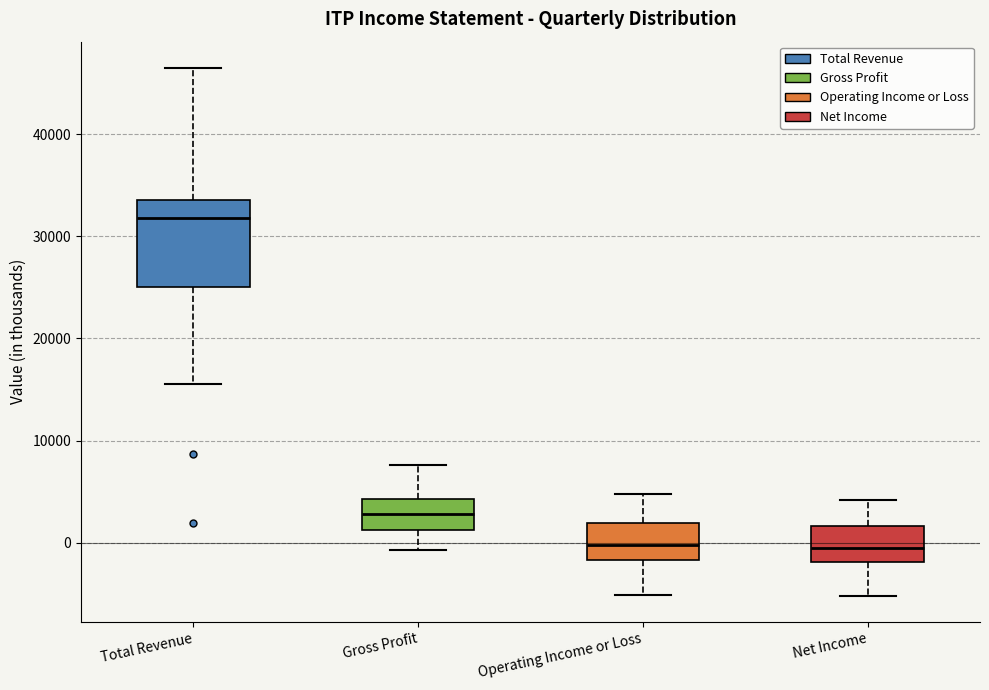

Where is the upper edge of the box for Gross Profit on the y-axis? The values are not printed on the chart, so give them approximately, as read against the axis.

4000